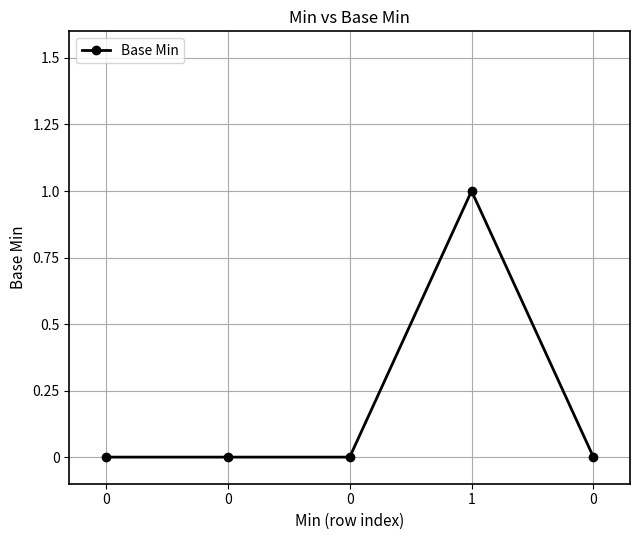

The value at 0 is 0. True or false?

True